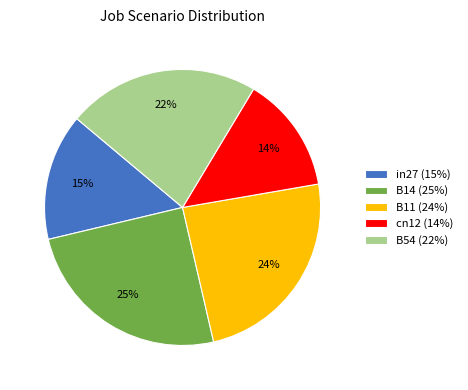

Does B14 represent more than half of the total?

No